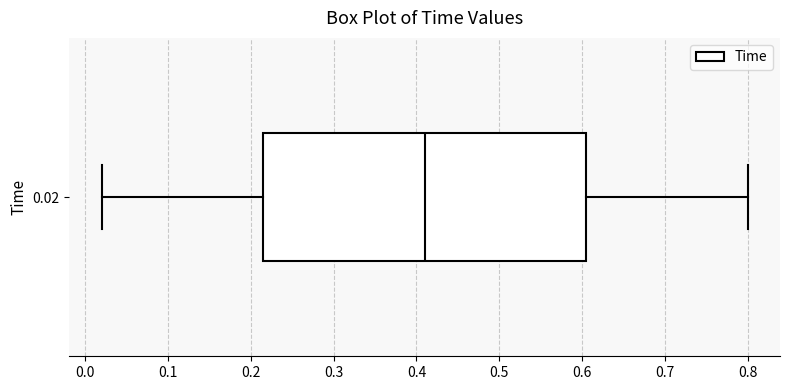

Transcribe this box plot: give where the median line is, the range the box spans, and where the two whiskers end, as read against the x-axis. The values are not printed on the chart, so give them approximately, as read against the axis.

median 0.41, box 0.22 to 0.60, whiskers 0.02 to 0.80